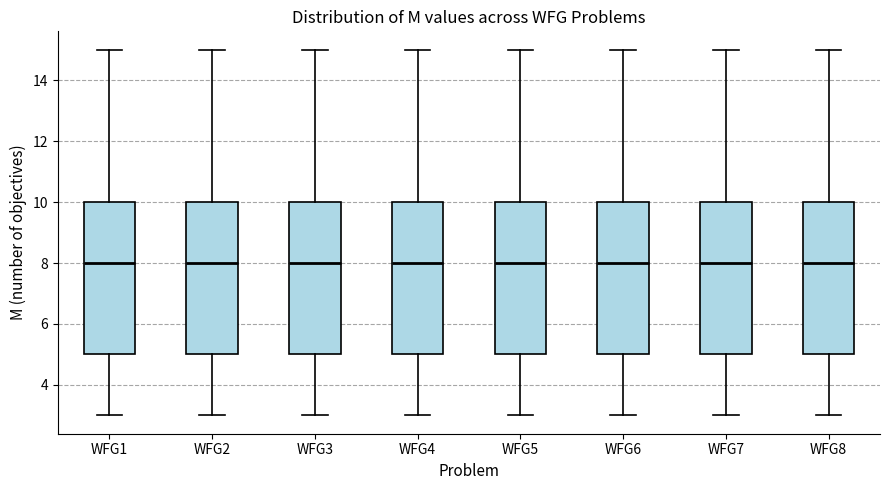

Reading left to right, transcribe this box plot: for each box, give where its median line is, the range the box spans, and where its two whiskers end, as read against the y-axis. The values are not printed on the chart, so give them approximately, as read against the axis.

WFG1: median 8, box 5 to 10, whiskers 3 to 15
WFG2: median 8, box 5 to 10, whiskers 3 to 15
WFG3: median 8, box 5 to 10, whiskers 3 to 15
WFG4: median 8, box 5 to 10, whiskers 3 to 15
WFG5: median 8, box 5 to 10, whiskers 3 to 15
WFG6: median 8, box 5 to 10, whiskers 3 to 15
WFG7: median 8, box 5 to 10, whiskers 3 to 15
WFG8: median 8, box 5 to 10, whiskers 3 to 15